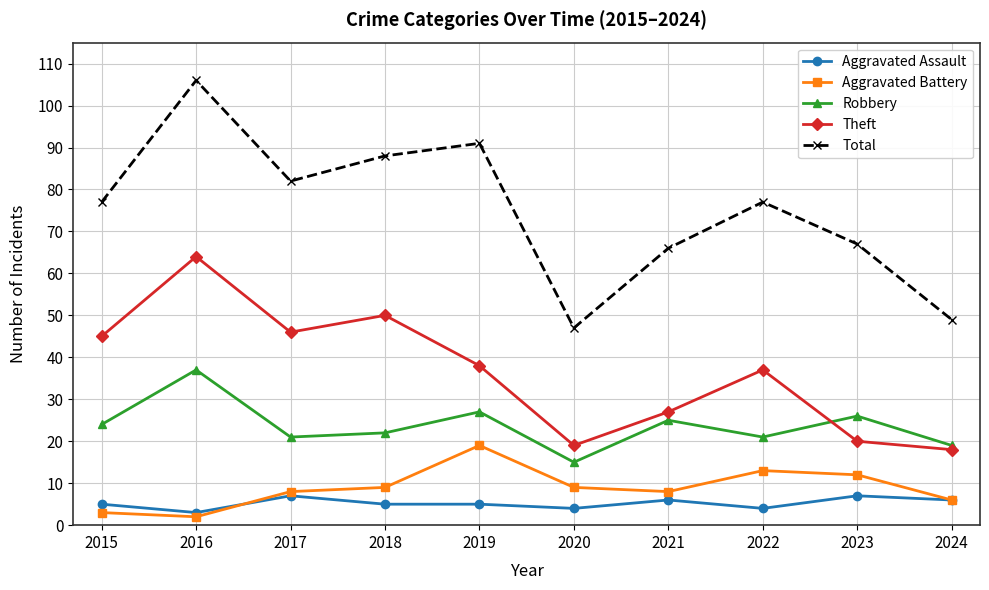

What is the lowest value of the Total series?

47